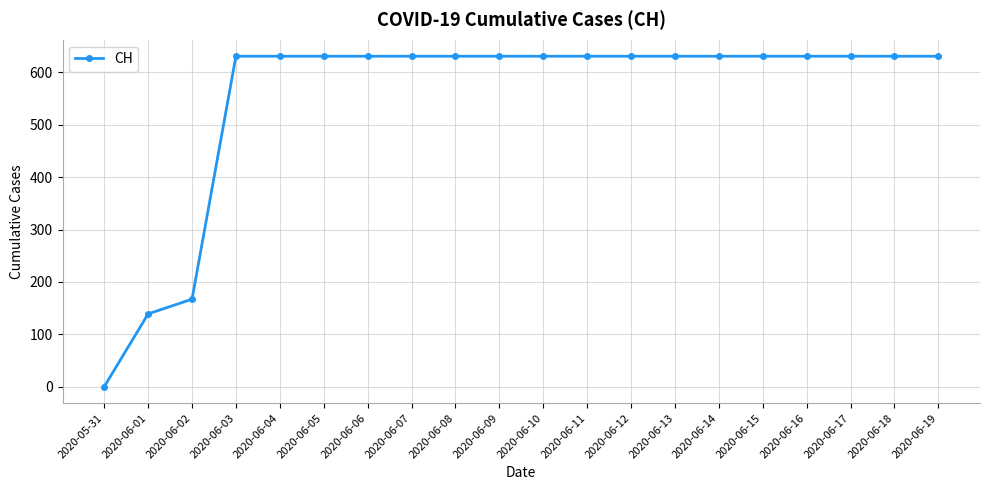

Is it true that the value at 2020-06-14 is 631?

True